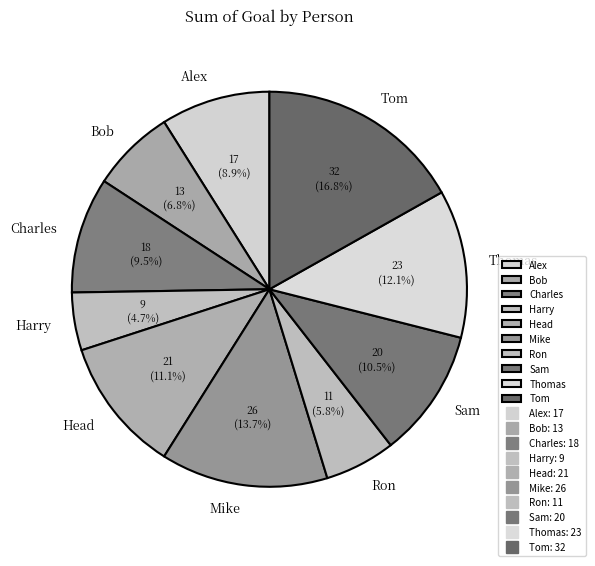

To the nearest percent, what is the difference between the Alex and Ron slice percentages?

3%